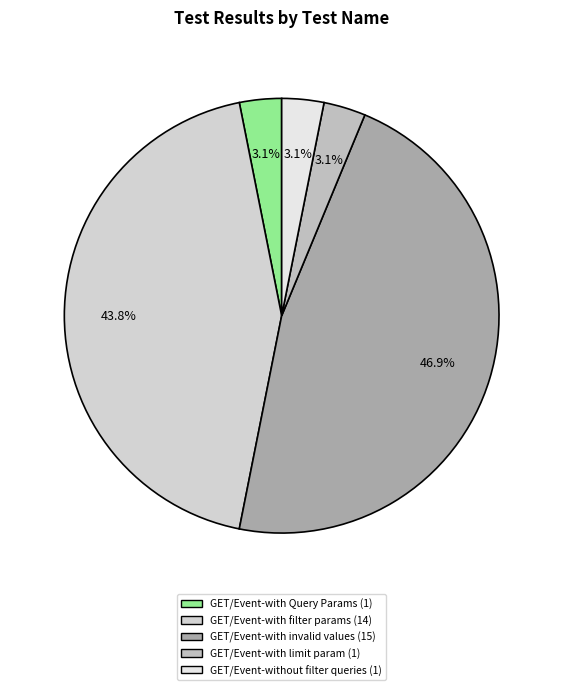

How many segments does this pie chart have?

5